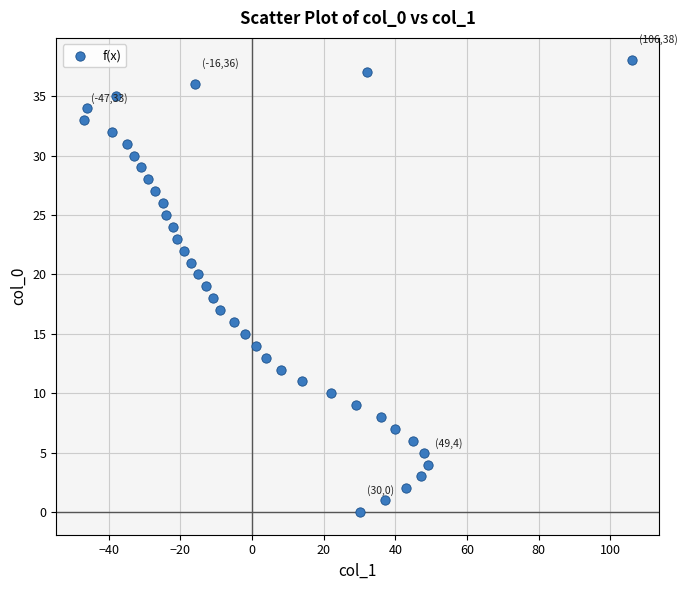

What is the range of X values (max minus min)?

153